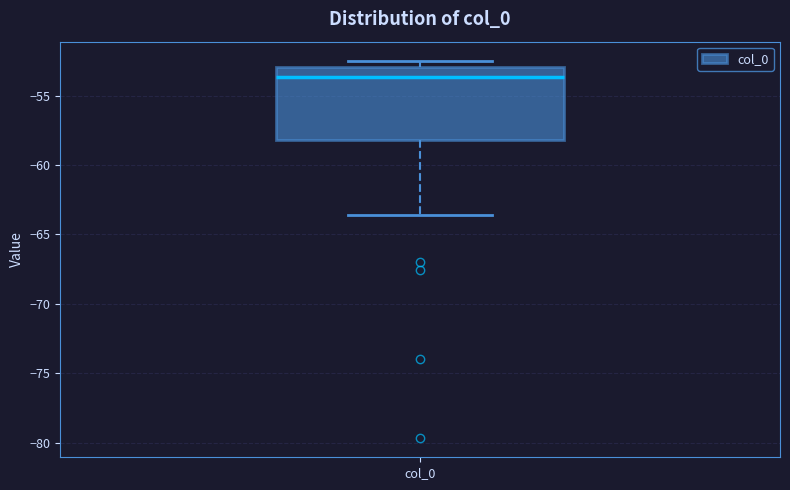

Transcribe this box plot: give where the median line is, the range the box spans, and where the two whiskers end, as read against the y-axis. The values are not printed on the chart, so give them approximately, as read against the axis.

median -53.5, box -58.0 to -53.0, whiskers -63.5 to -52.5